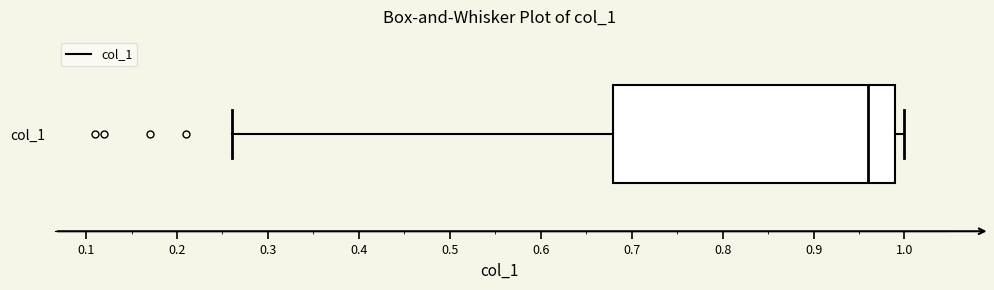

Transcribe this box plot: give where the median line is, the range the box spans, and where the two whiskers end, as read against the x-axis. The values are not printed on the chart, so give them approximately, as read against the axis.

median 0.96, box 0.68 to 0.99, whiskers 0.26 to 1.00